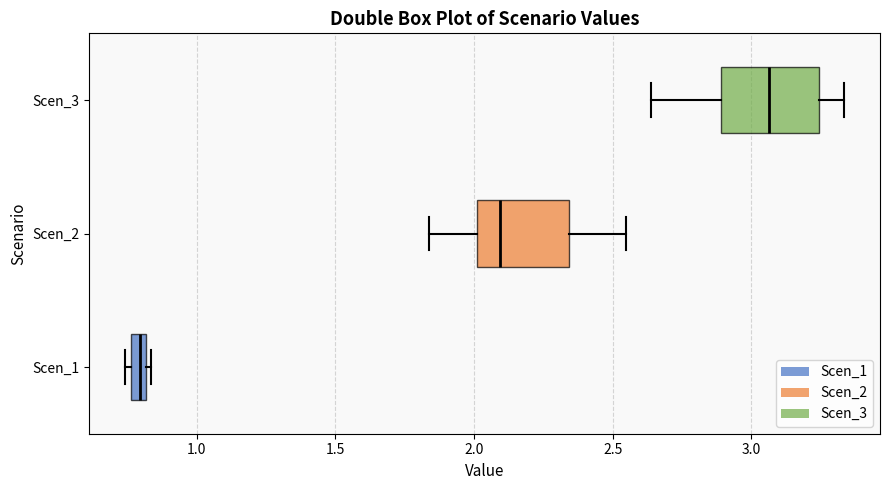

Where does the right whisker of the box for Scen_2 end on the x-axis? The values are not printed on the chart, so give them approximately, as read against the axis.

2.55